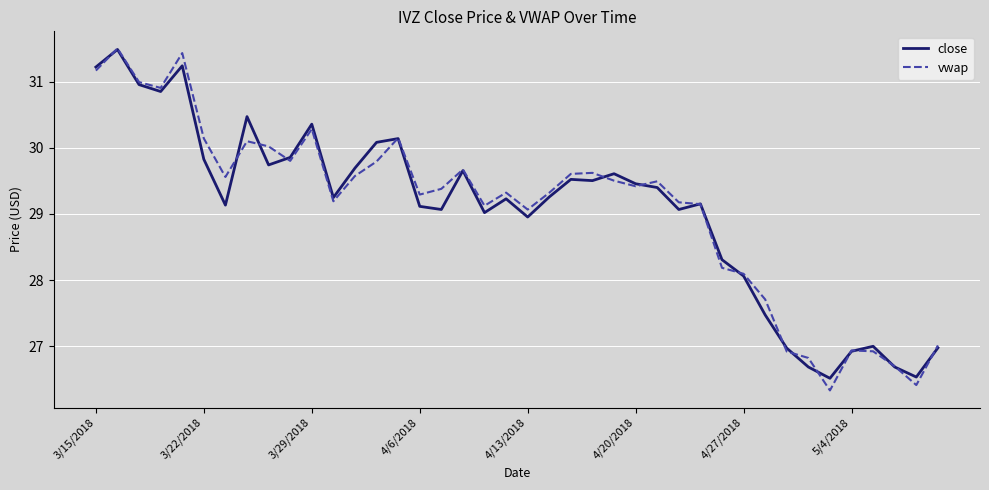

What is the maximum value shown in the chart?

31.5